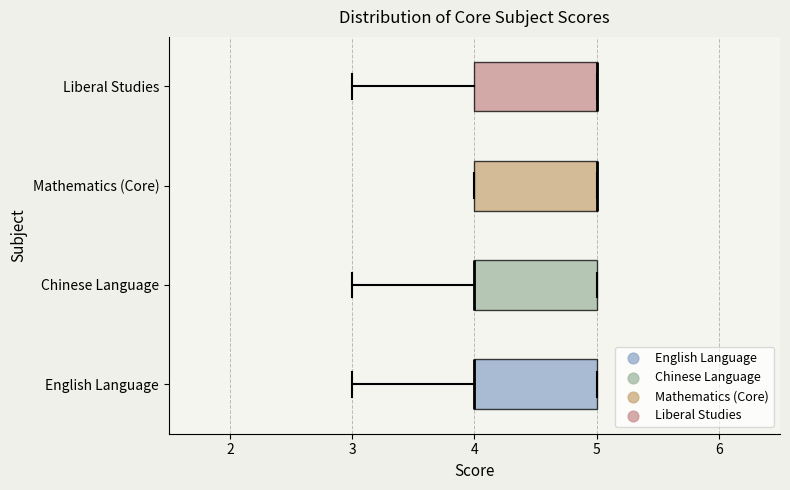

Reading bottom to top, read every box against the x-axis: the position of its median line, the range the box covers, and the ends of its whiskers. The values are not printed on the chart, so give them approximately, as read against the axis.

English Language: median 4 (drawn on the box's left edge), box 4 to 5, whiskers 3 to 5
Chinese Language: median 4 (drawn on the box's left edge), box 4 to 5, whiskers 3 to 5
Mathematics (Core): median 5 (drawn on the box's right edge), box 4 to 5, whiskers 4 to 5
Liberal Studies: median 5 (drawn on the box's right edge), box 4 to 5, whiskers 3 to 5